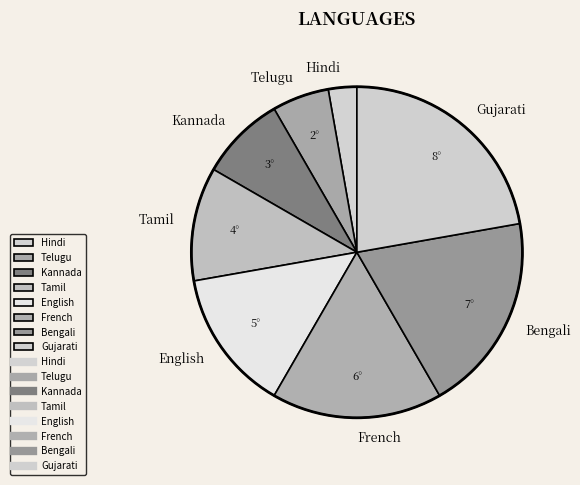

True or false: French accounts for 4% of the total.

False